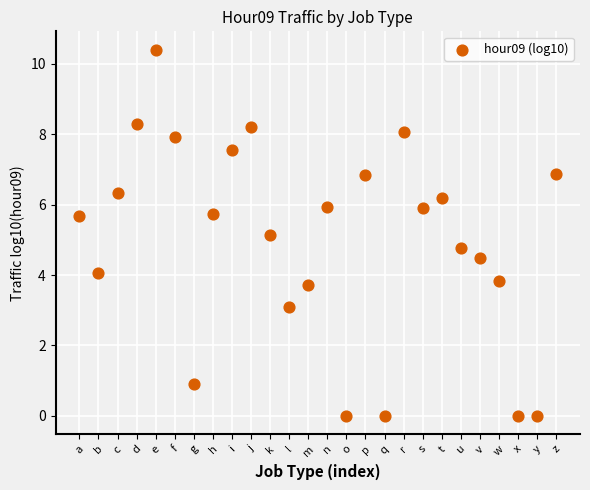

How many points are shown in the scatter plot?

26